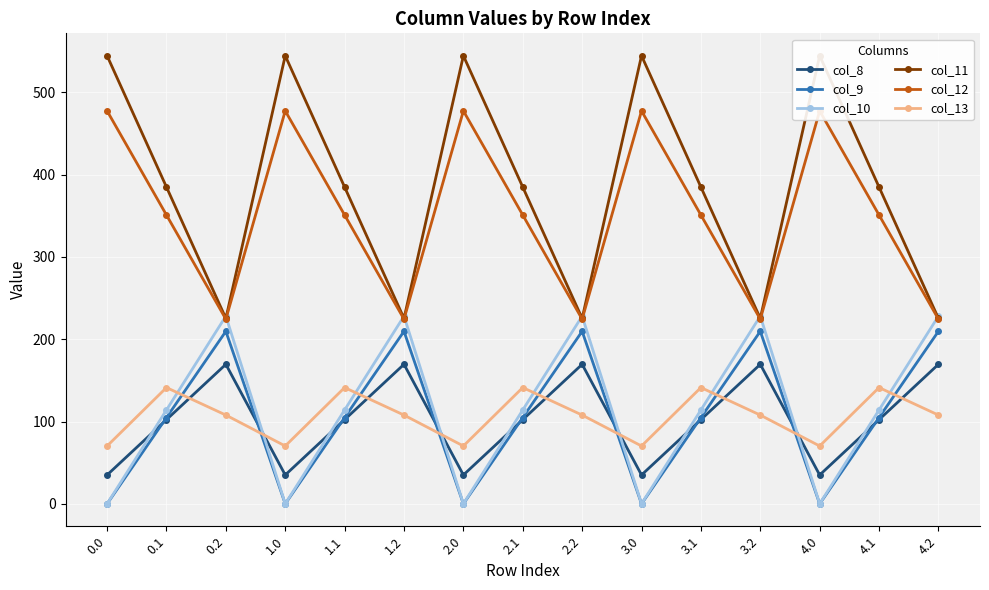

Is this an area chart (filled region under the line)?

No